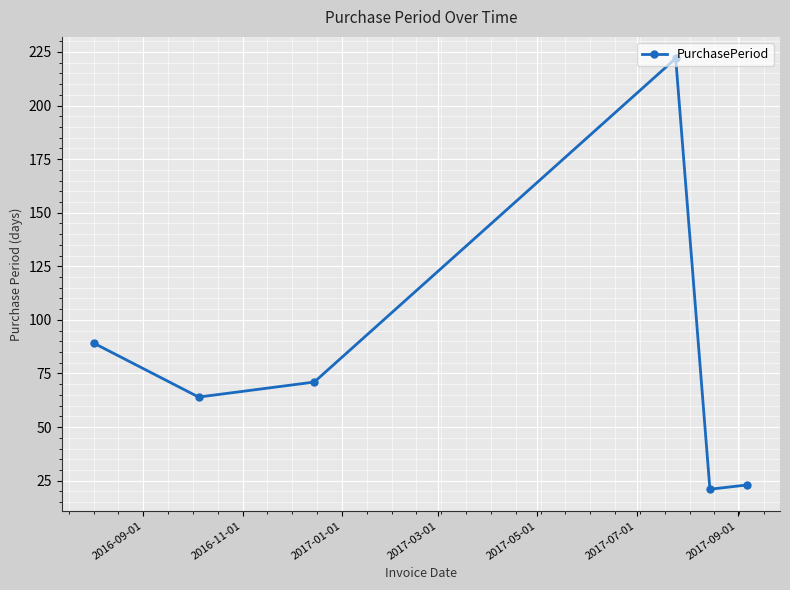

What is the maximum value shown in the chart?

222